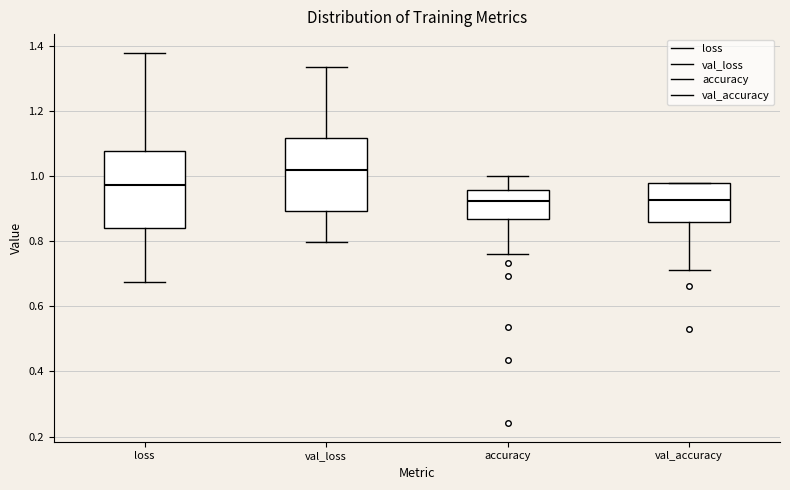

Where does the upper whisker of the box for val_loss end on the y-axis? The values are not printed on the chart, so give them approximately, as read against the axis.

1.34